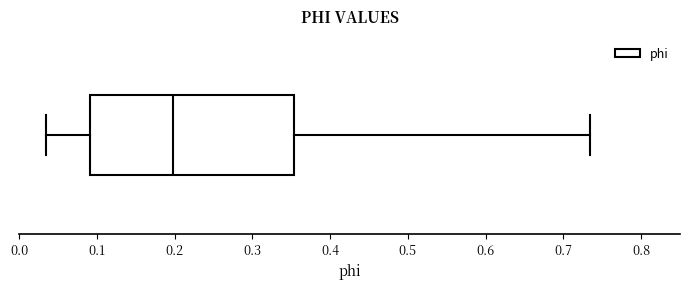

Read this box plot against the x-axis: the position of the median line, the range covered by the box, and the ends of both whiskers. The values are not printed on the chart, so give them approximately, as read against the axis.

median 0.20, box 0.09 to 0.35, whiskers 0.03 to 0.73